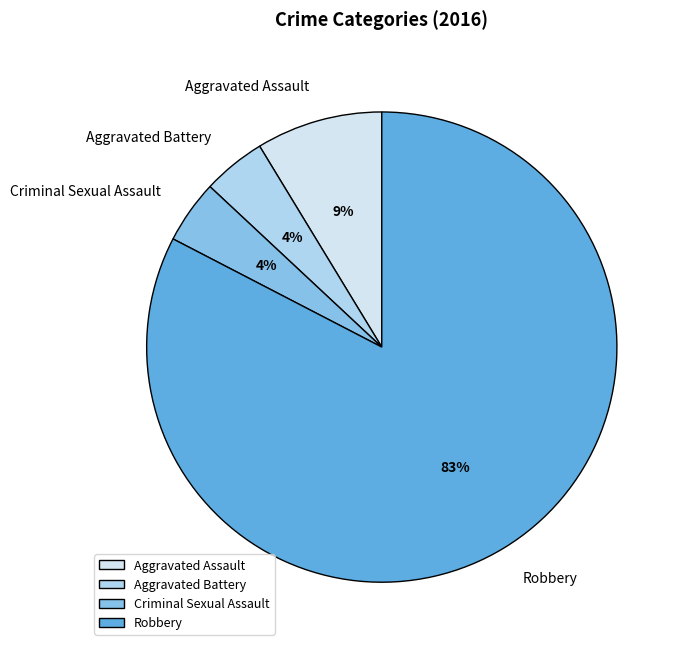

Which has a higher value, Criminal Sexual Assault or Robbery?

Robbery